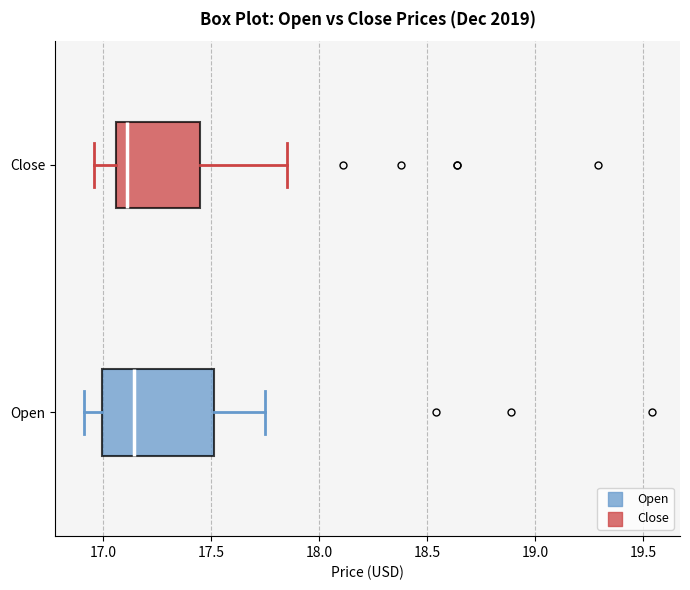

Where does the left whisker of the box for Open end on the x-axis? The values are not printed on the chart, so give them approximately, as read against the axis.

16.90